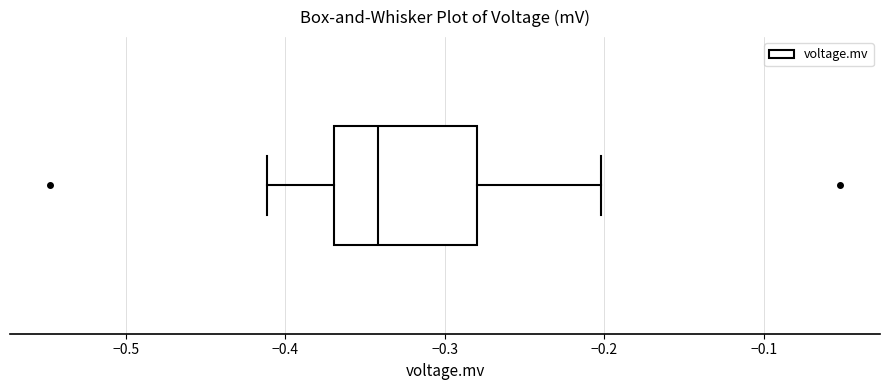

Where does the left whisker of the box end on the x-axis? The values are not printed on the chart, so give them approximately, as read against the axis.

-0.41